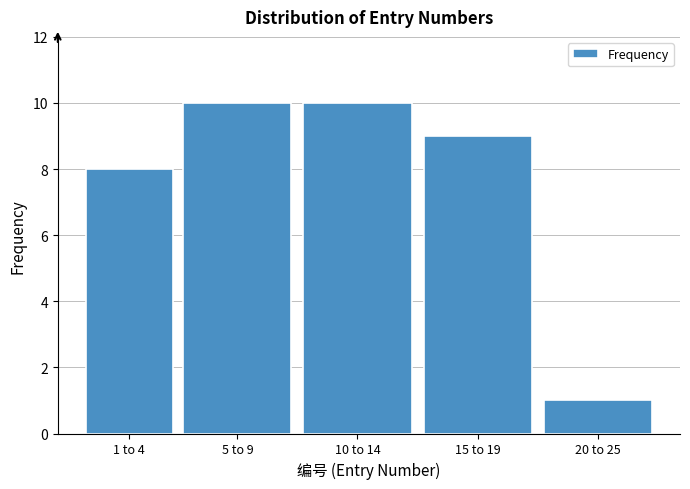

Reading right to left, transcribe all the data shown in this chart.

20 to 25=1	15 to 19=9	10 to 14=10	5 to 9=10	1 to 4=8